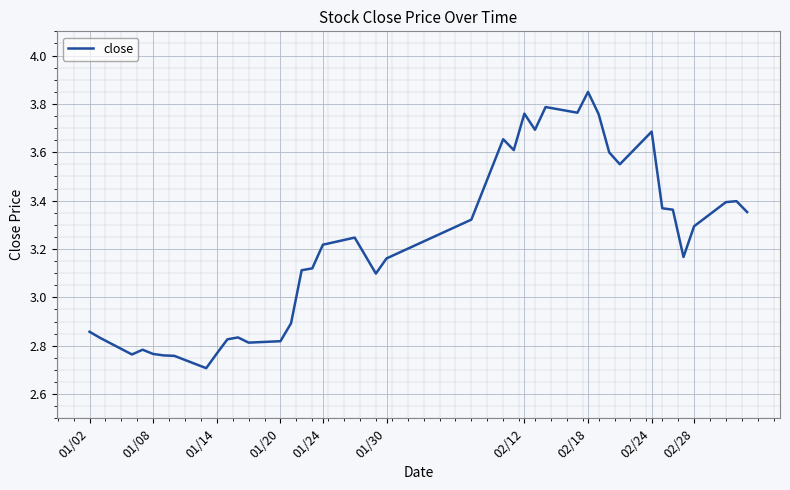

What is the smallest value displayed?

2.7